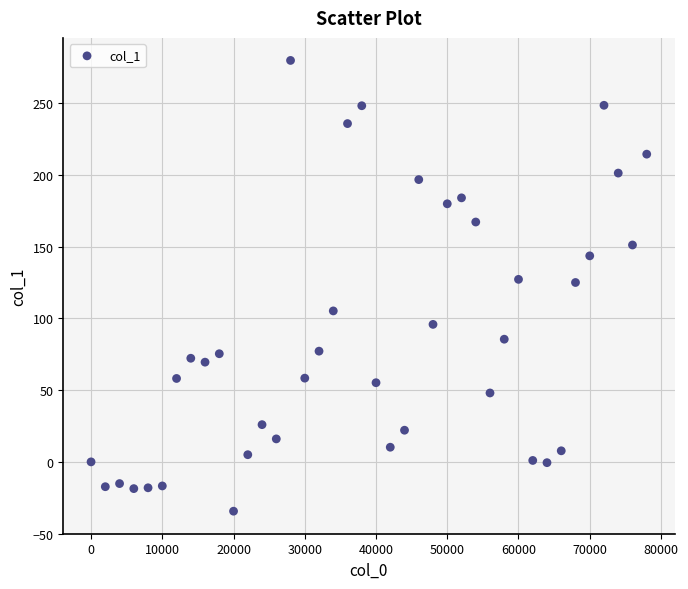

What is the range of Y values (max minus min)?

314.0